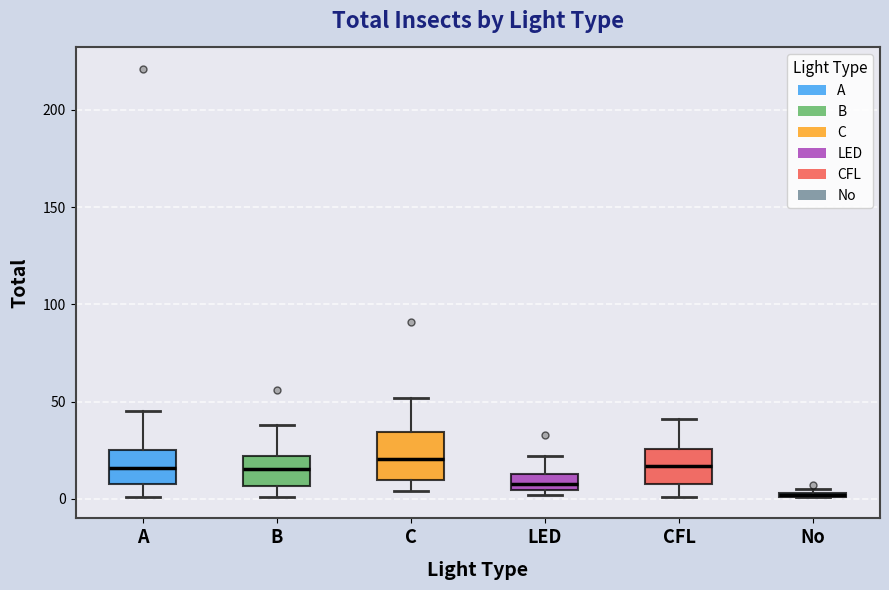

Comparing the boxes themselves (not the whiskers), which one is the tallest?

C